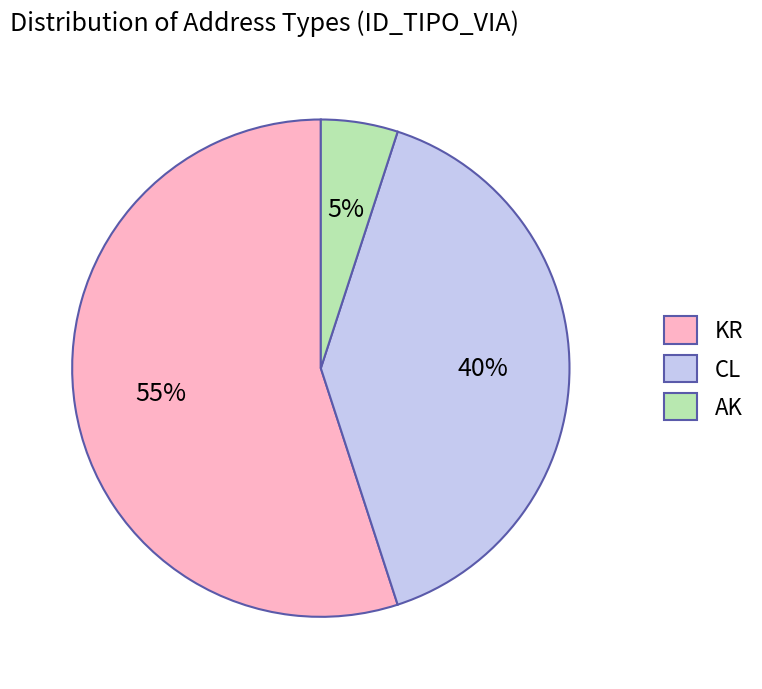

How many segments does this pie chart have?

3